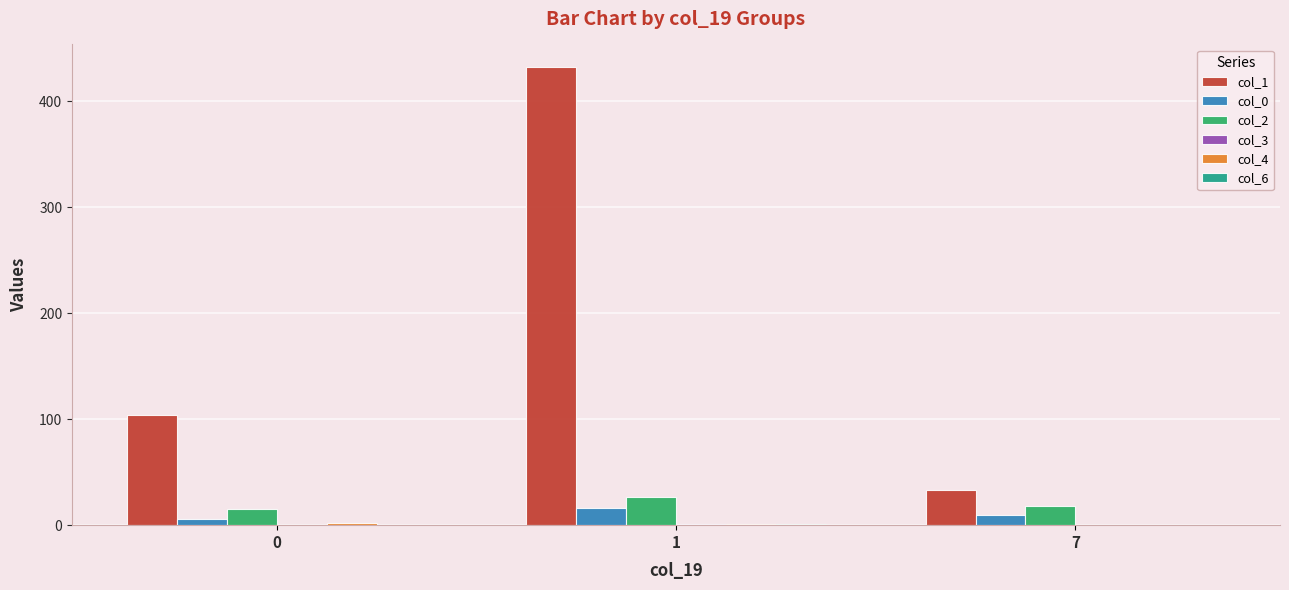

What is the total value across all series at 7?

61